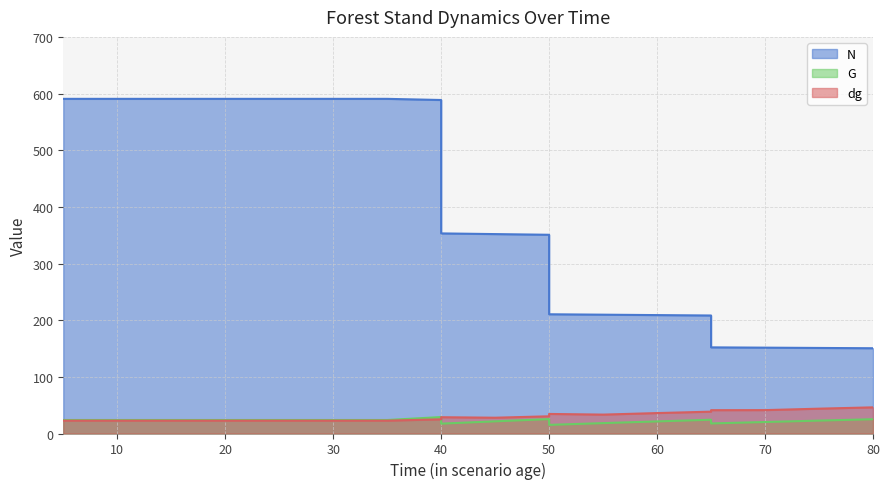

What is the value of the G point at the 17th from the left?

20.3